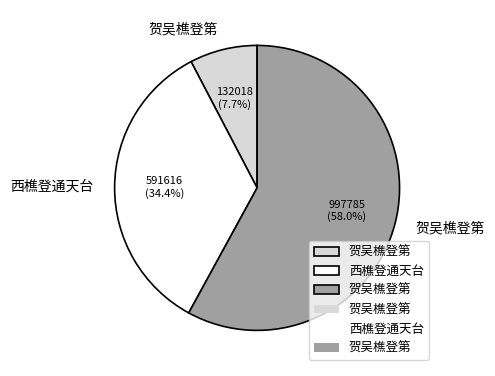

Does any single category account for the majority?

Yes